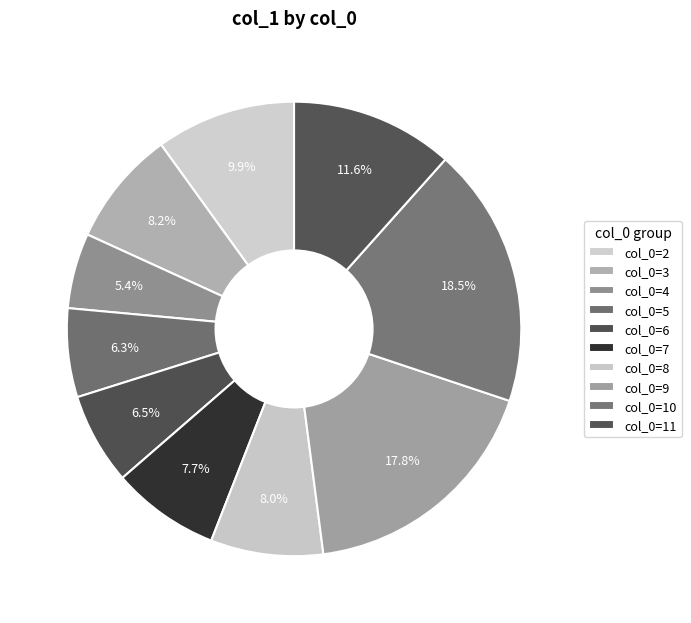

How many slices are in this pie chart?

10